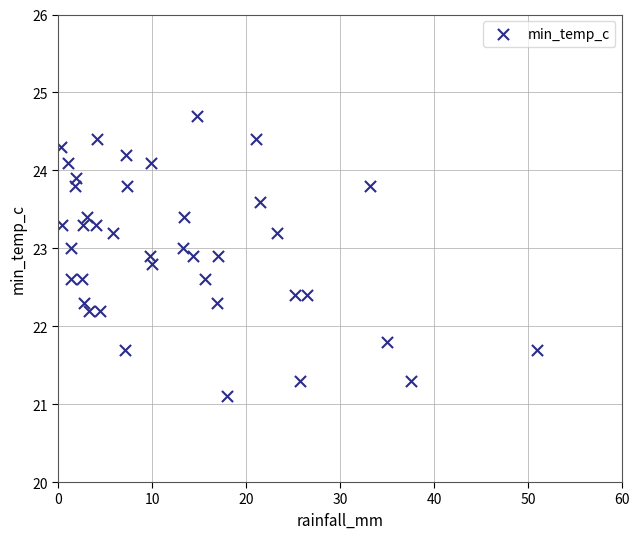

What is the range of Y values (max minus min)?

3.6